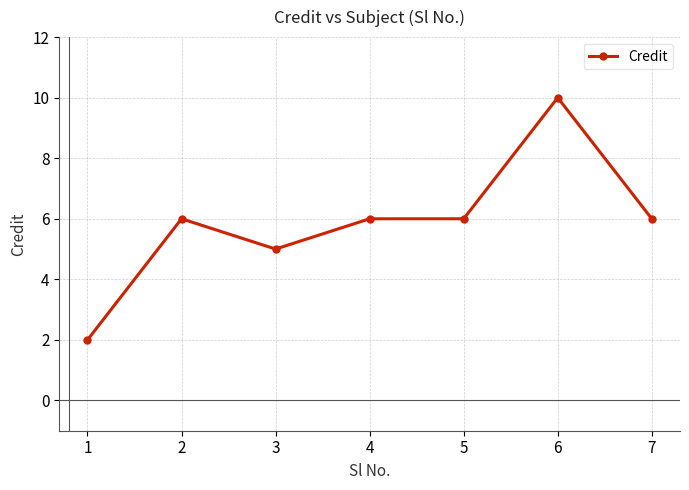

Count the number of categories in the chart.

7